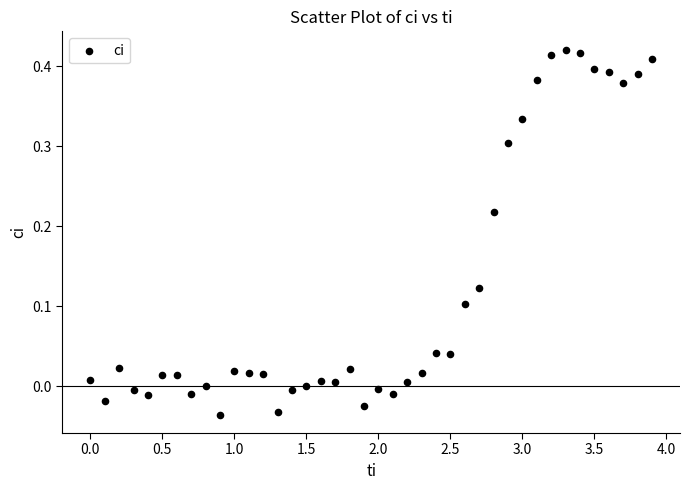

What is the range of X values (max minus min)?

3.9